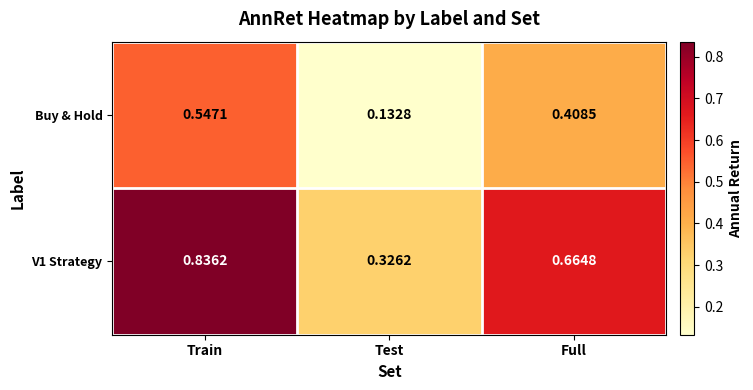

At which category is the sum across all series the highest?

Train